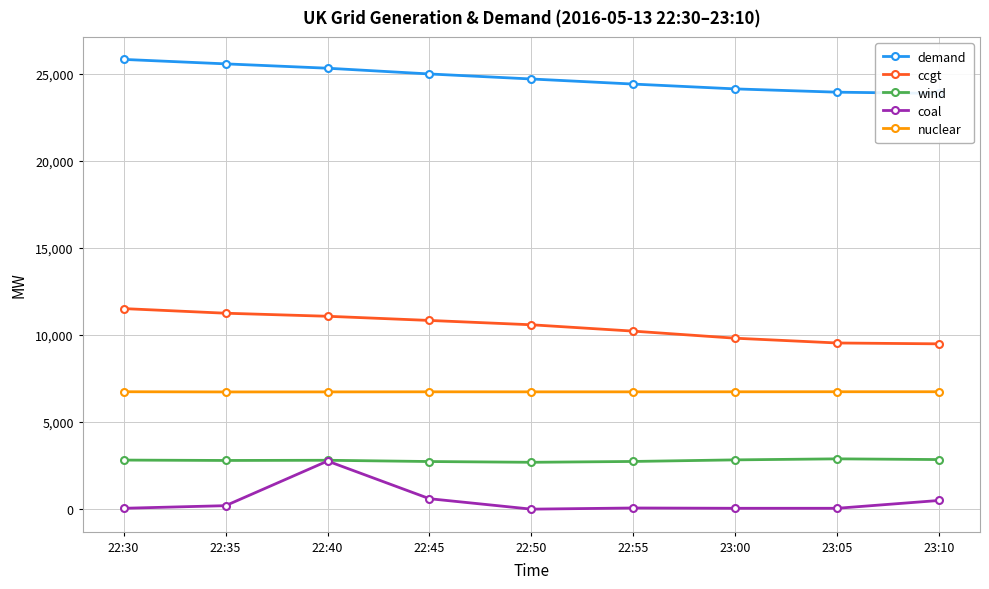

True or false: wind and demand cross at least once.

False